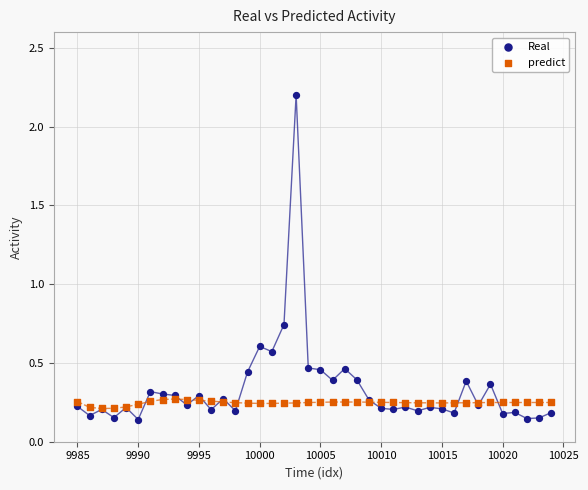

What are all the series names shown in the legend?

Real, predict